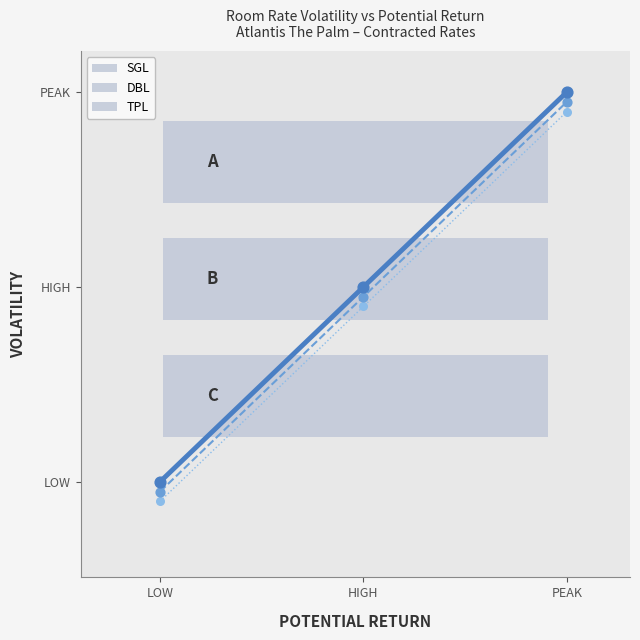

What are all the series names shown in the legend?

SGL, DBL, TPL